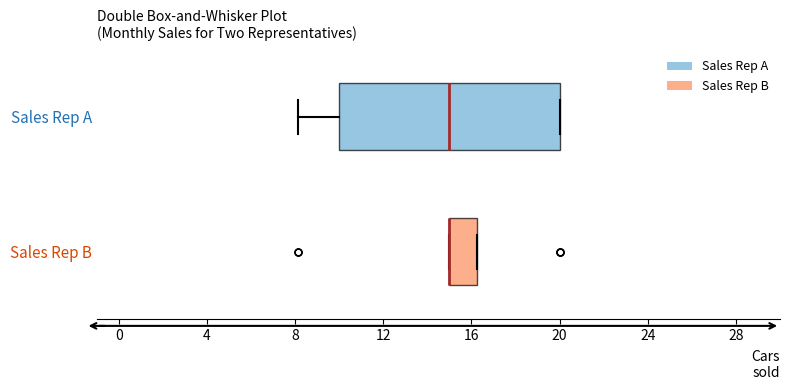

Comparing the boxes themselves (not the whiskers), which one is the widest?

Sales Rep A